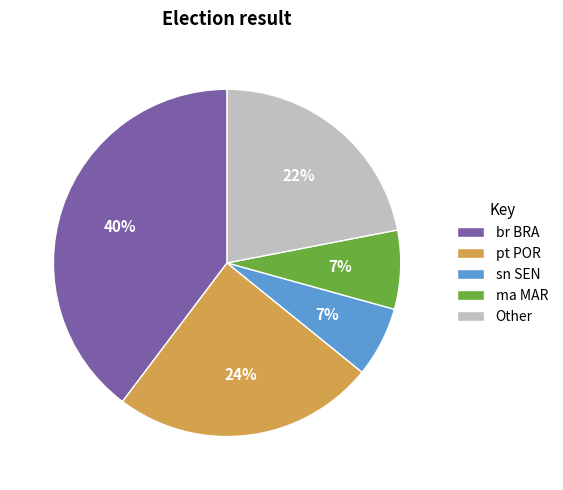

Count the number of slices in the pie.

5